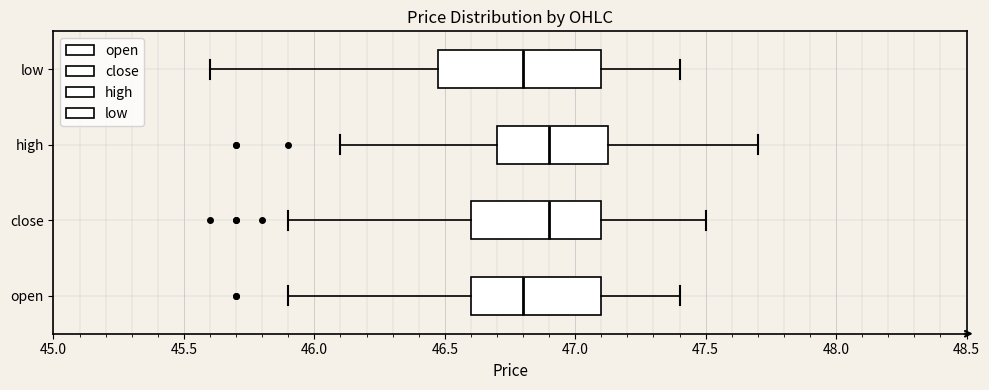

Reading bottom to top, transcribe this box plot: for each box, give where its median line is, the range the box spans, and where its two whiskers end, as read against the x-axis. The values are not printed on the chart, so give them approximately, as read against the axis.

open: median 46.80, box 46.60 to 47.10, whiskers 45.90 to 47.40
close: median 46.90, box 46.60 to 47.10, whiskers 45.90 to 47.50
high: median 46.90, box 46.70 to 47.15, whiskers 46.10 to 47.70
low: median 46.80, box 46.50 to 47.10, whiskers 45.60 to 47.40